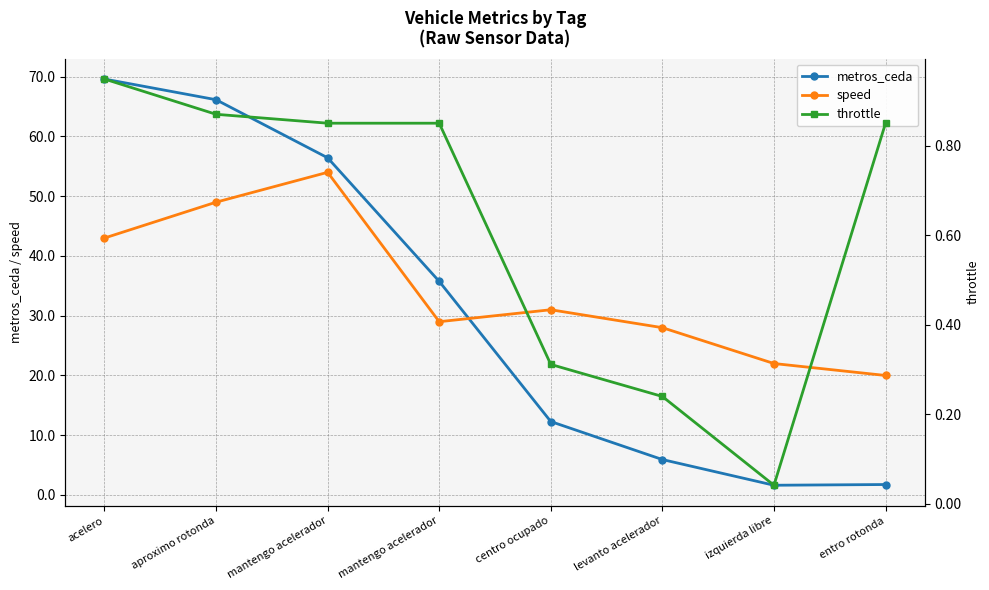

Where is the first local minimum for speed?

mantengo acelerador